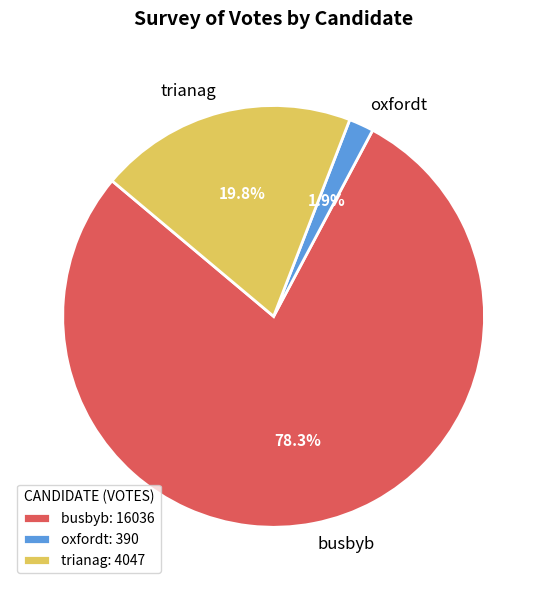

The busbyb slice represents 78% of the pie. True or false?

True